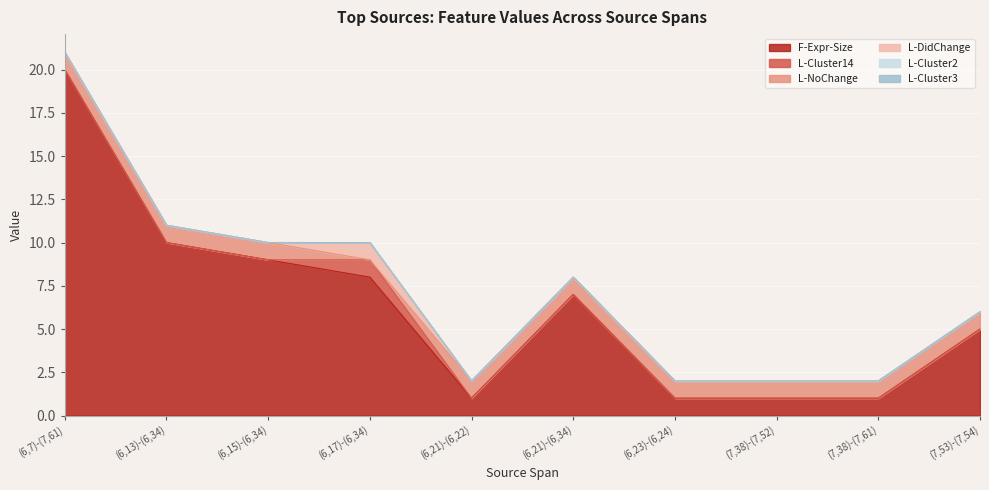

List the labels in order of F-Expr-Size value, smallest first.

(6,21)-(6,22), (6,23)-(6,24), (7,38)-(7,52), (7,38)-(7,61), (7,53)-(7,54), (6,21)-(6,34), (6,17)-(6,34), (6,15)-(6,34), (6,13)-(6,34), (6,7)-(7,61)